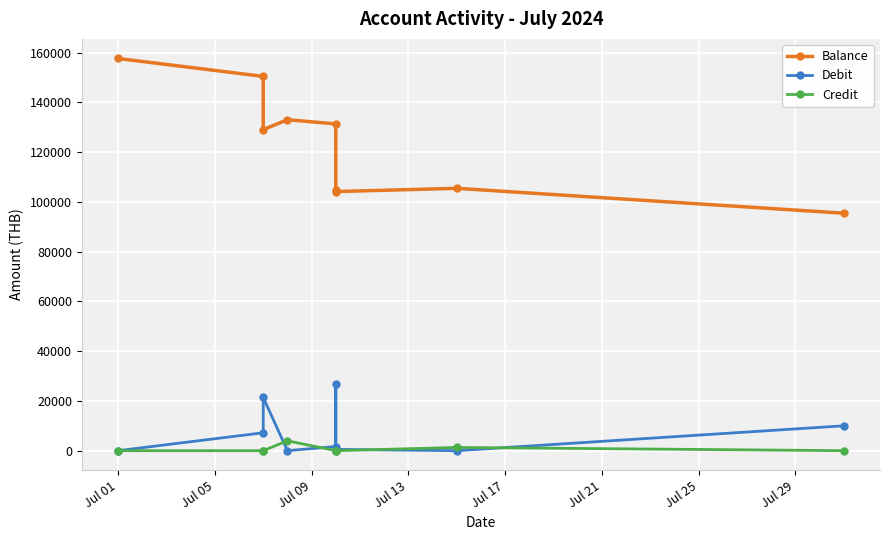

Which label corresponds to the smallest value in the chart?

Jul 01